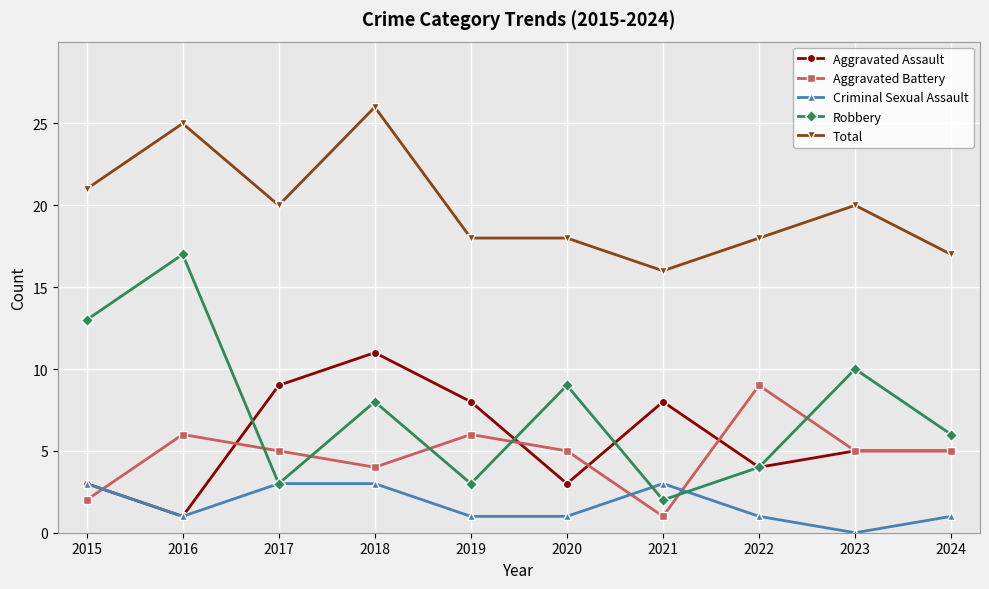

In Robbery, how many points are higher than both neighbors (excluding endpoints)?

4